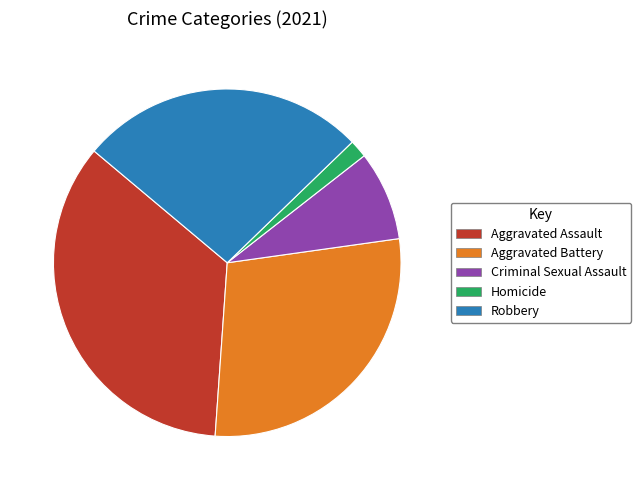

What is the largest slice in the pie chart?

Aggravated Assault